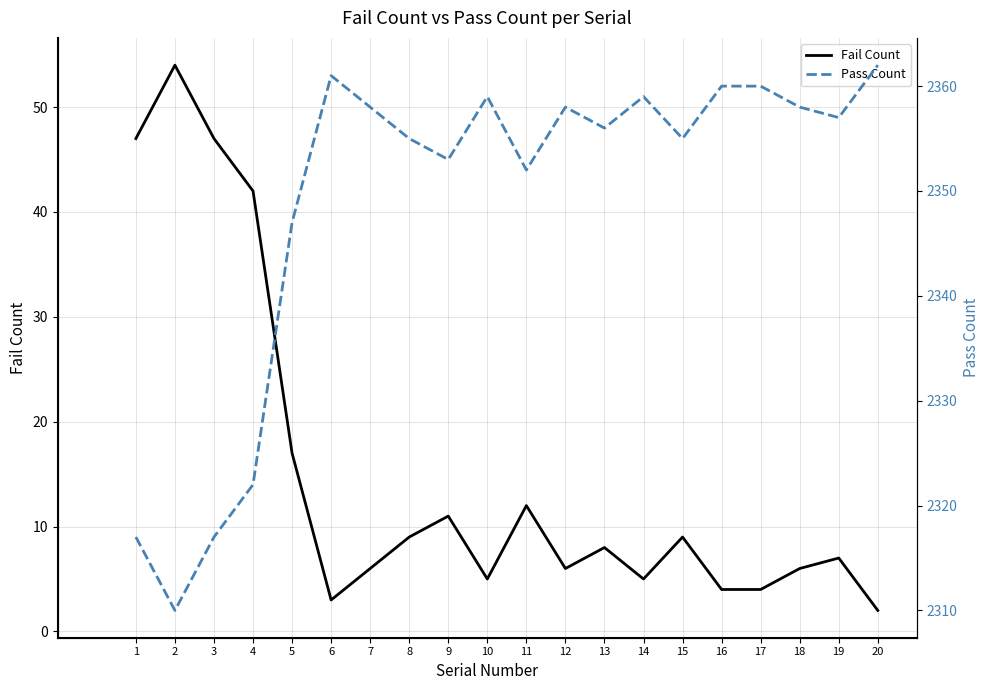

Where does the Pass Count series first go above 2357?

6